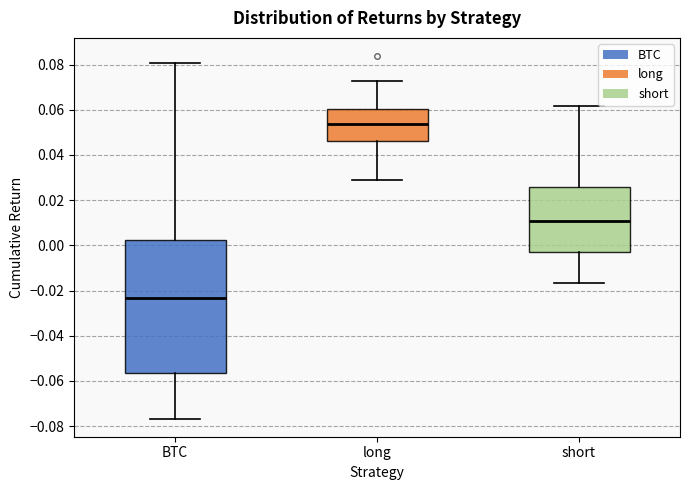

Which box's median line is the highest?

long